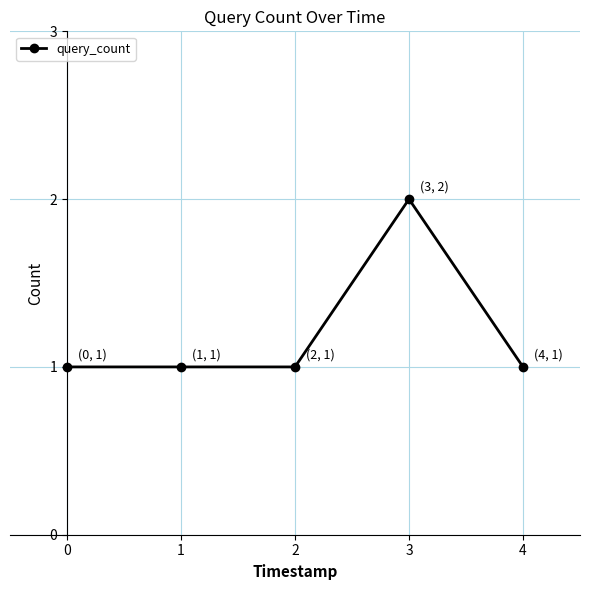

What is the sum of all values?

6